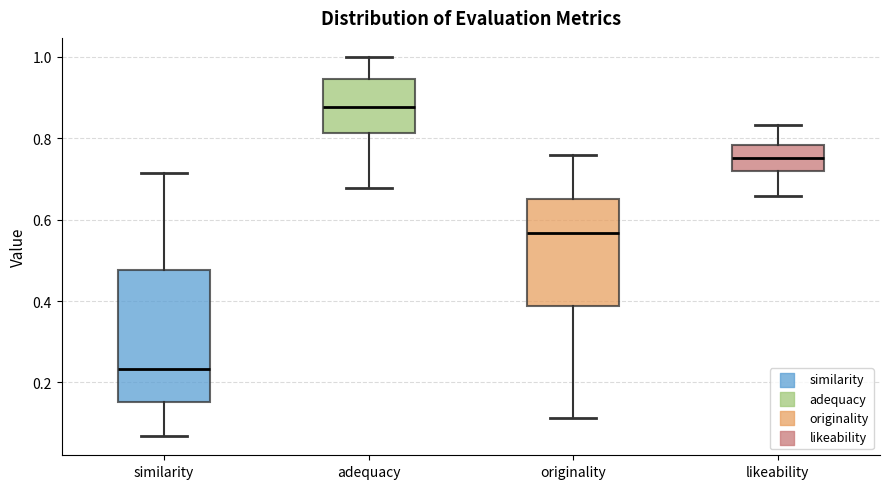

Where does the upper whisker of the box for similarity end on the y-axis? The values are not printed on the chart, so give them approximately, as read against the axis.

0.72